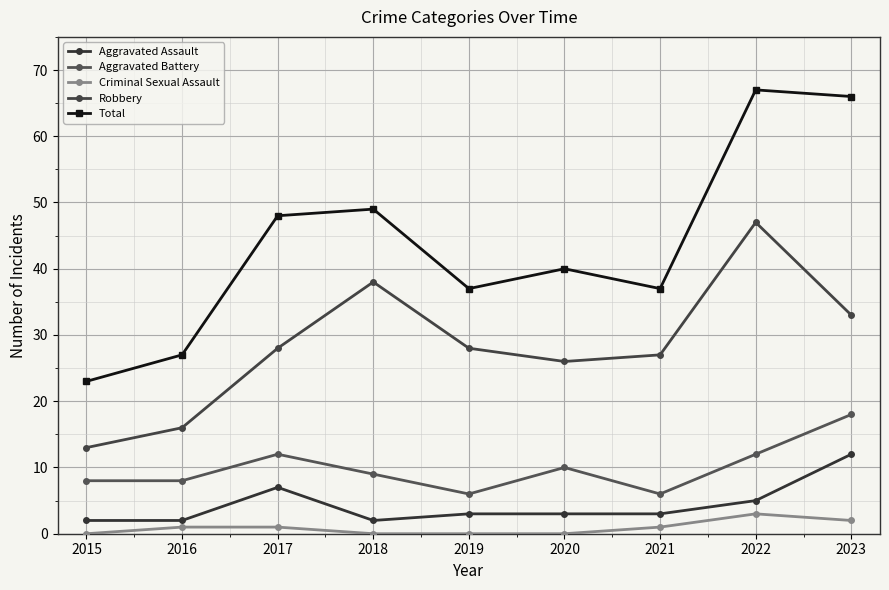

How many data points in Criminal Sexual Assault are less than 1?

4